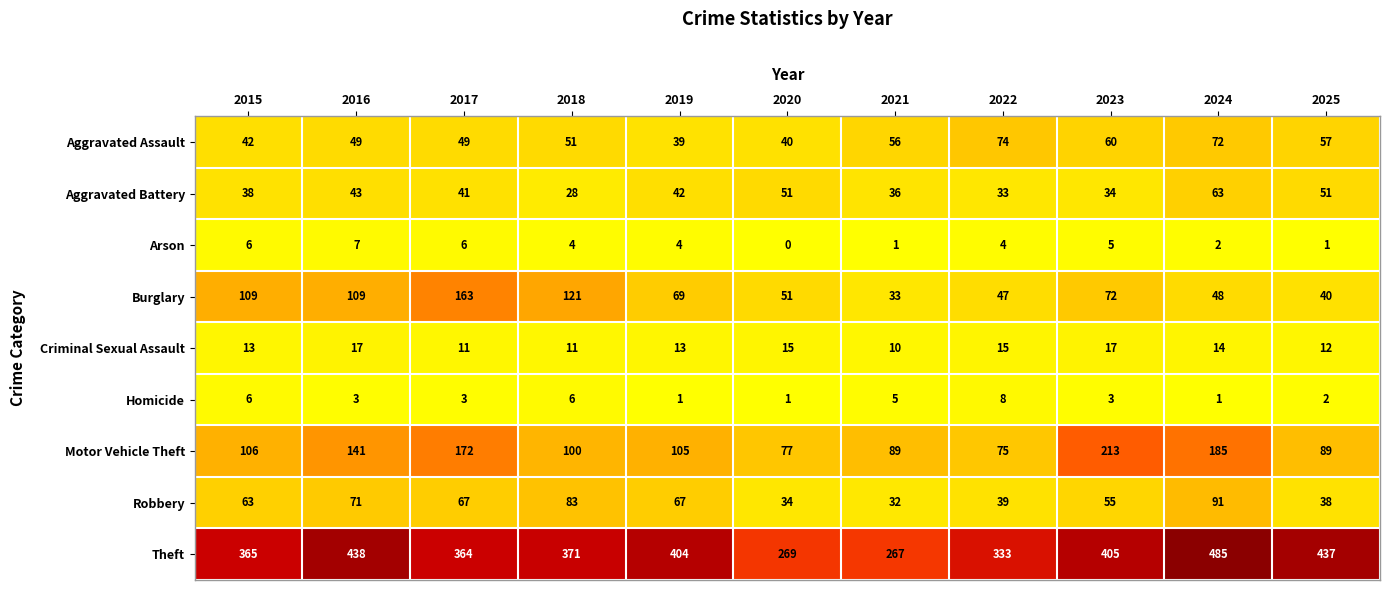

Which series changed the most between 2019 and 2024?

Theft